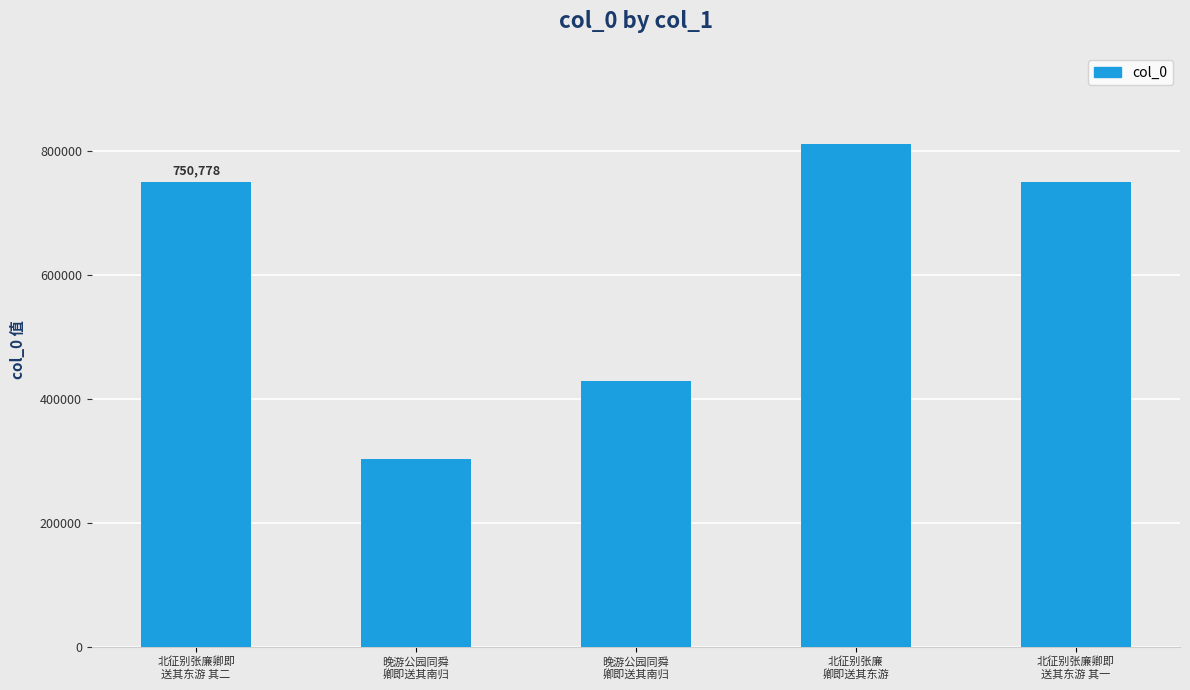

Rank the categories by value from highest to lowest.

北征别张廉
卿即送其东游, 北征别张廉卿即
送其东游 其二, 北征别张廉卿即
送其东游 其一, 晚游公园同舜
卿即送其南归, 晚游公园同舜
卿即送其南归